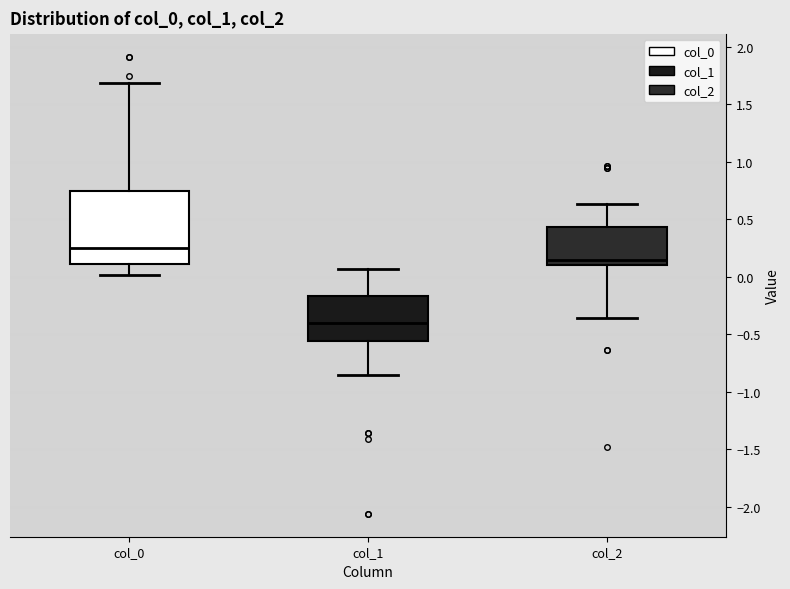

Reading left to right, transcribe this box plot: for each box, give where its median line is, the range the box spans, and where its two whiskers end, as read against the y-axis. The values are not printed on the chart, so give them approximately, as read against the axis.

col_0: median 0.25, box 0.10 to 0.75, whiskers 0.00 to 1.70
col_1: median -0.40, box -0.55 to -0.15, whiskers -0.85 to 0.05
col_2: median 0.15, box 0.10 to 0.45, whiskers -0.35 to 0.65